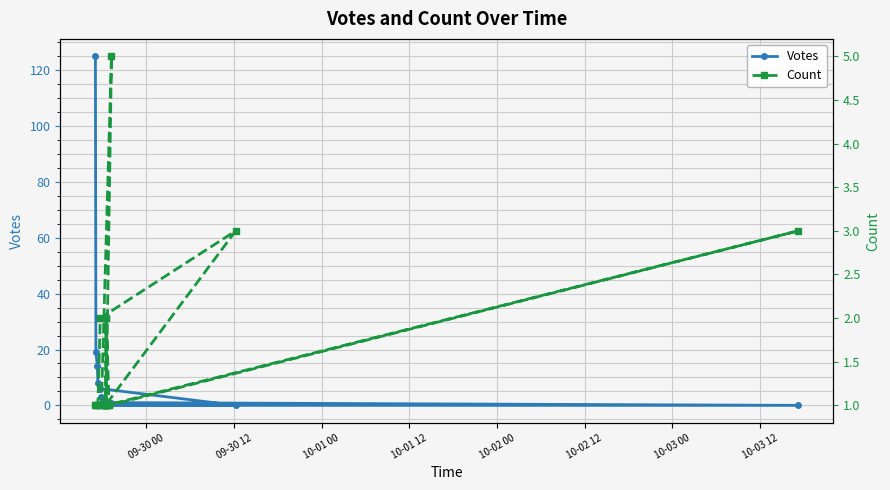

How many interior local peaks does the Count series have?

5